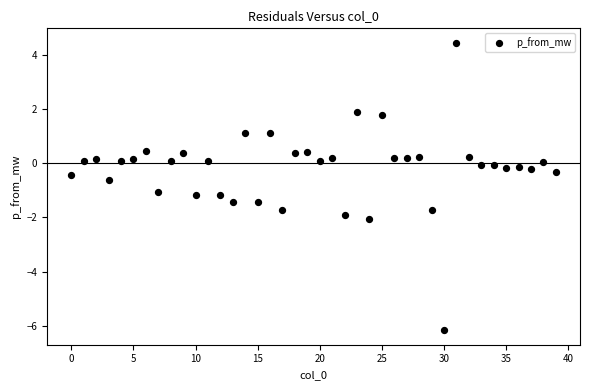

What is the range of Y values (max minus min)?

10.6